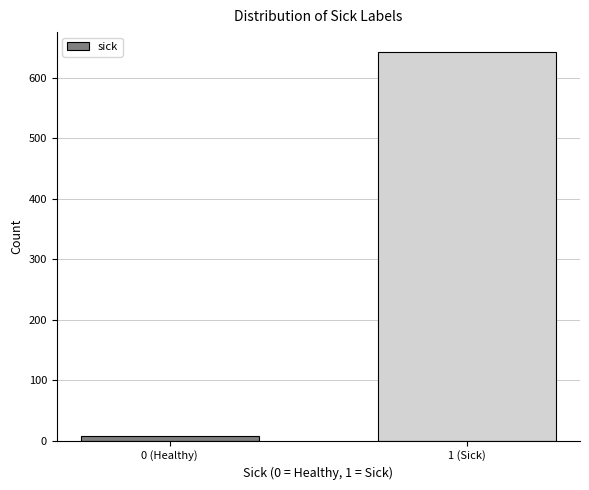

Reading left to right, transcribe all the data shown in this chart.

8	643